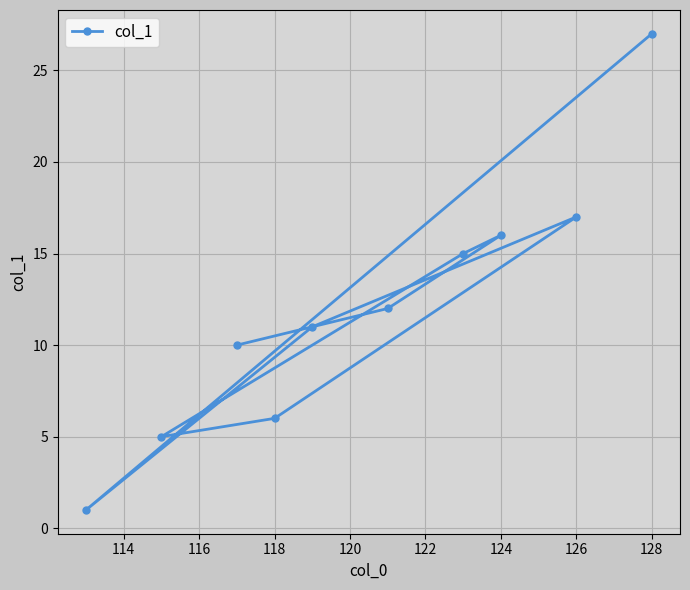

What is the approximate value at 126?

17